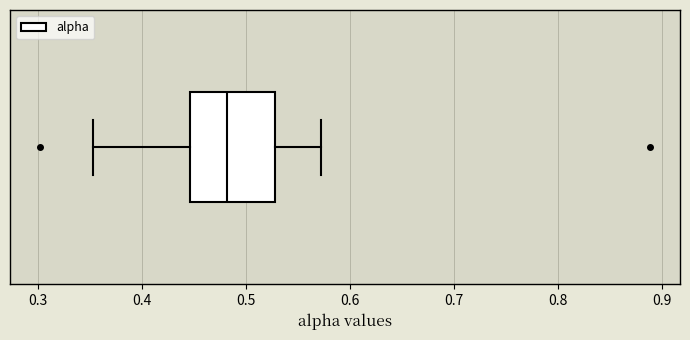

Where is the right edge of the box on the x-axis? The values are not printed on the chart, so give them approximately, as read against the axis.

0.53